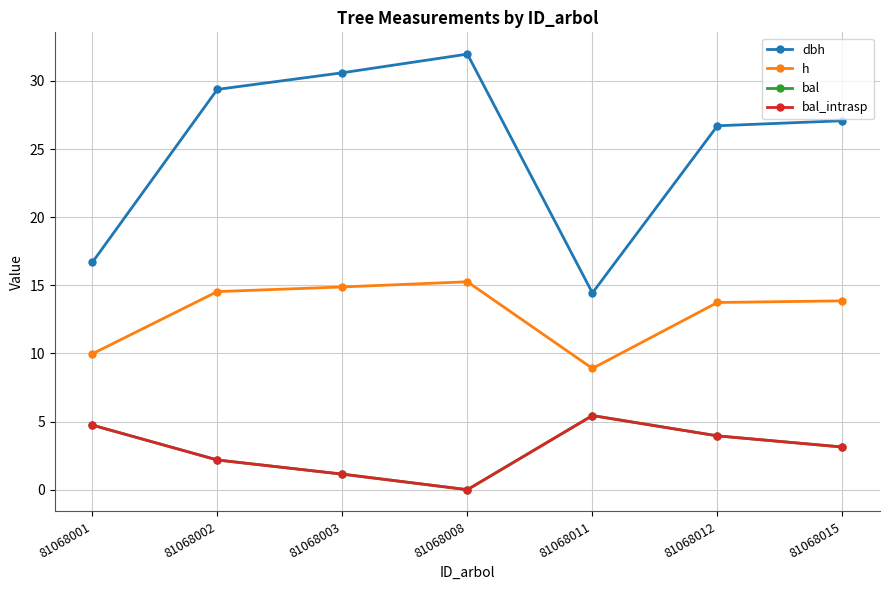

In h, how many points are lower than both neighbors (excluding endpoints)?

1